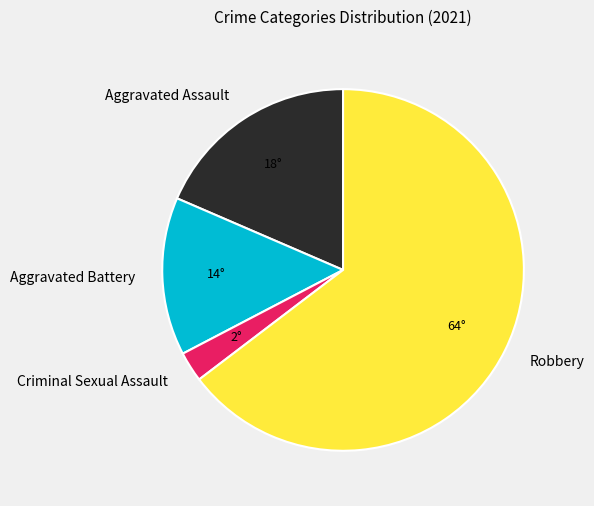

Is the sum of Robbery and Criminal Sexual Assault greater than half?

Yes